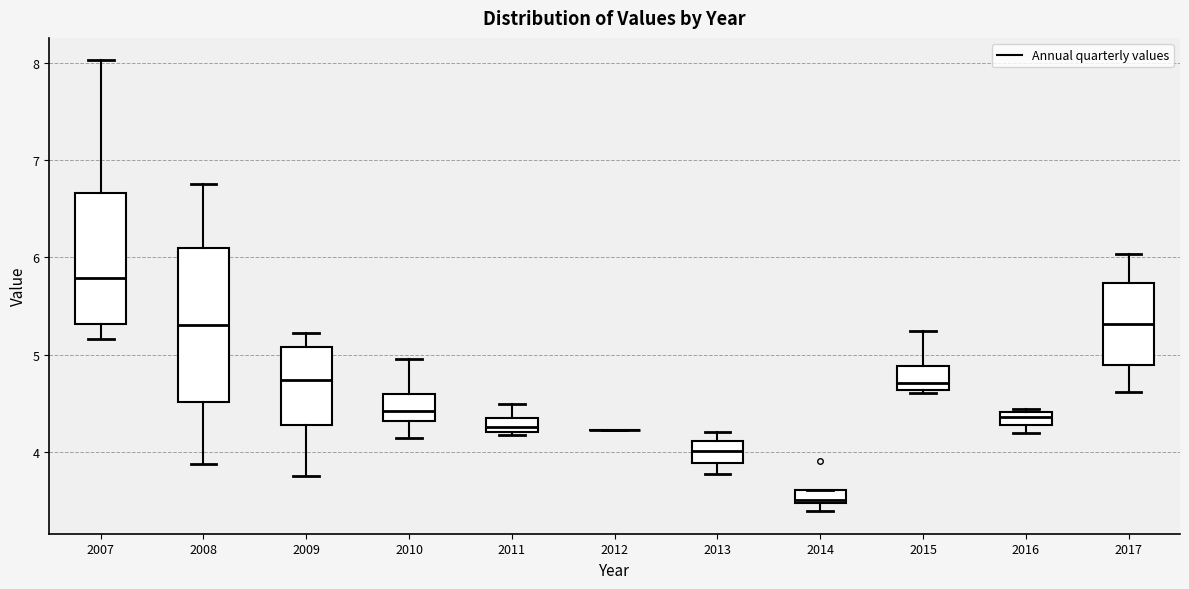

Comparing the boxes themselves (not the whiskers), which one is the tallest?

2008